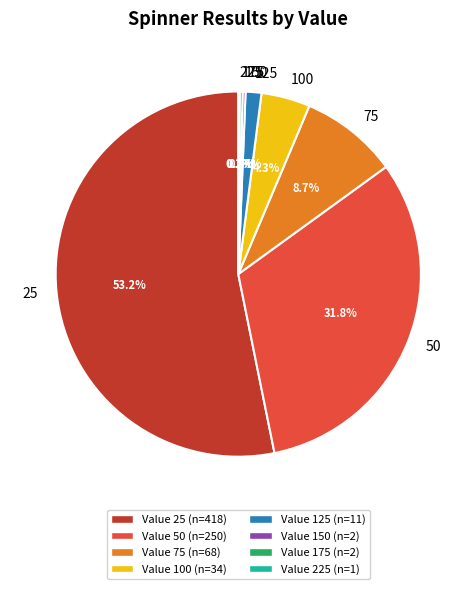

Which slice is the largest?

25